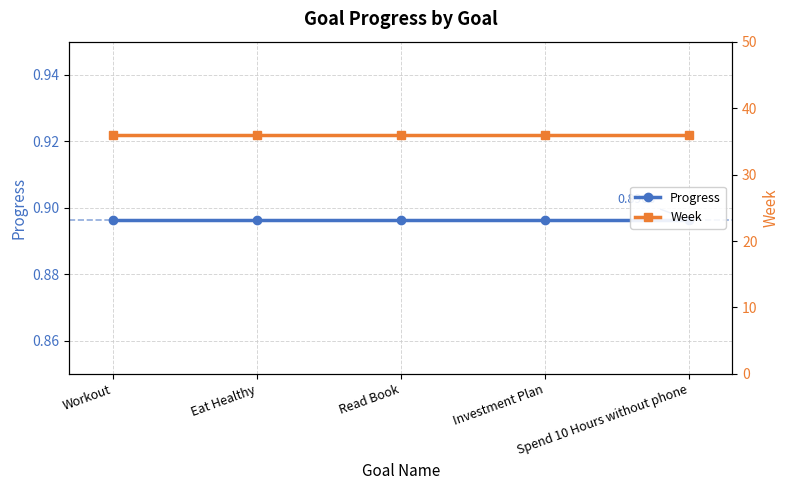

At how many categories does at least one series exceed 18?

5